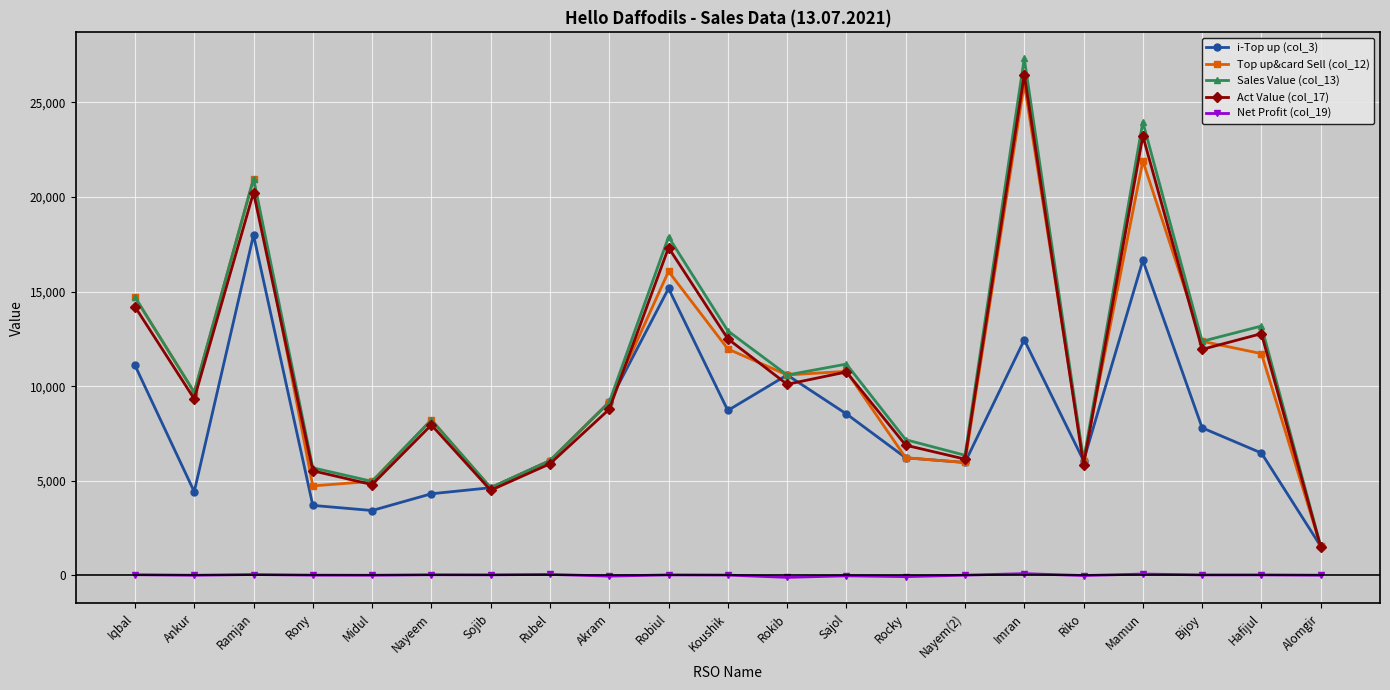

Which label corresponds to the largest value in the chart?

Imran